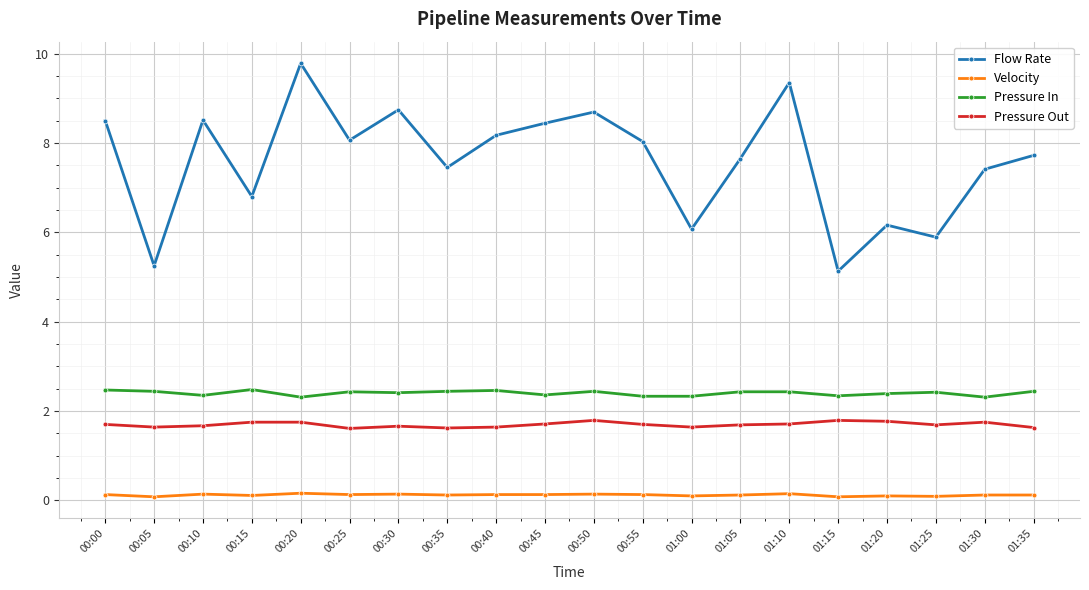

True or false: Pressure Out has more than 0 points higher than both neighbors.

True